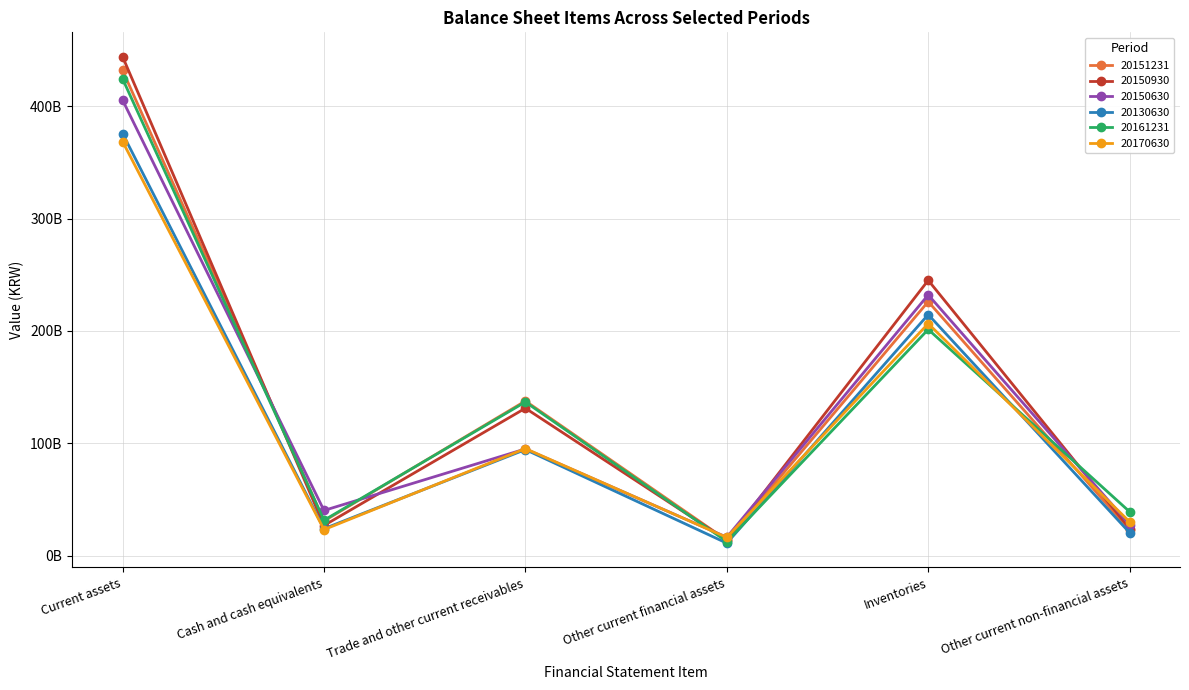

Does the chart have visible grid lines?

Yes